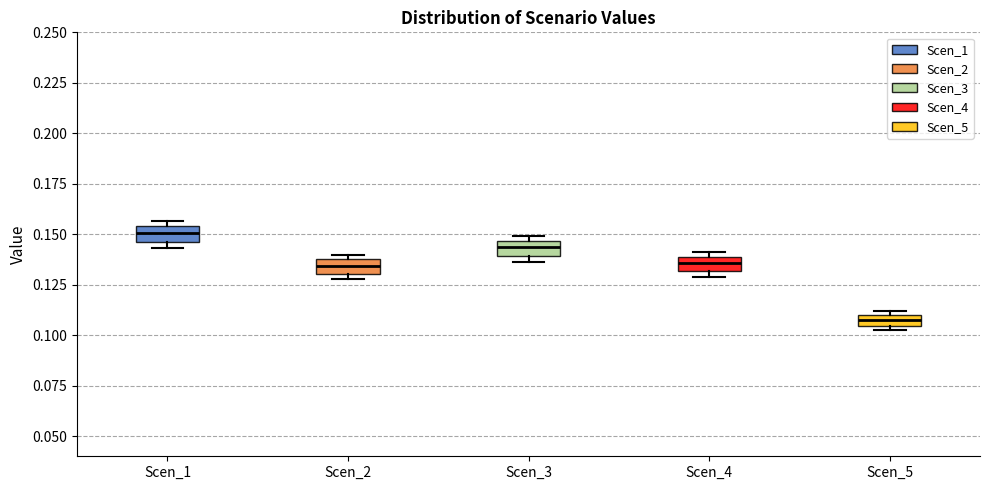

Which box has the lowest median line?

Scen_5